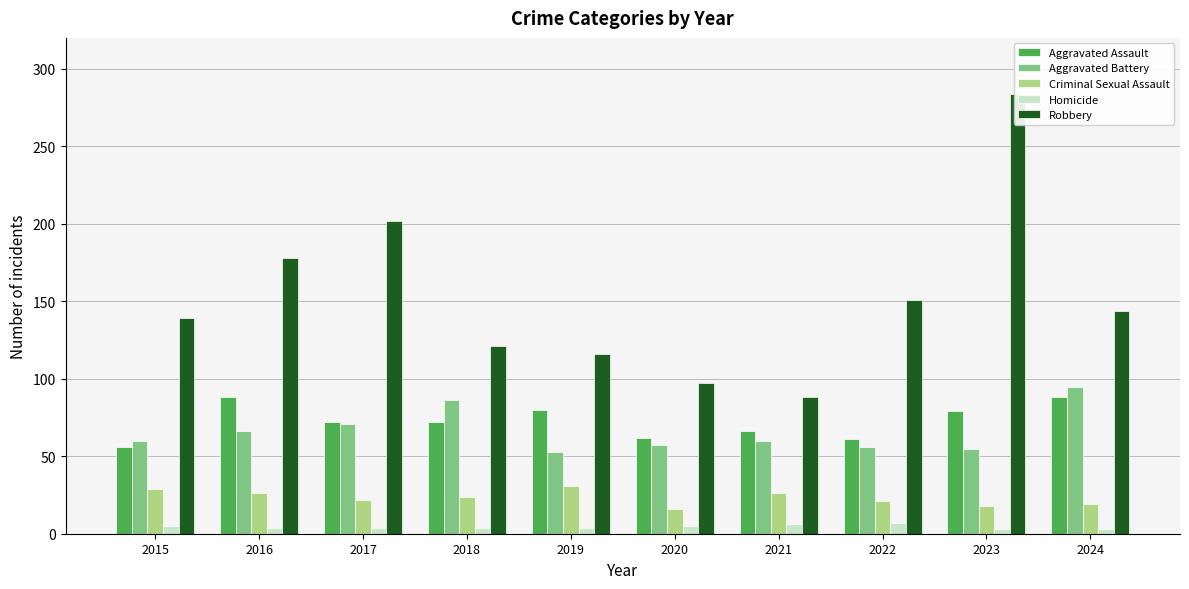

How many bars are there in each group?

5